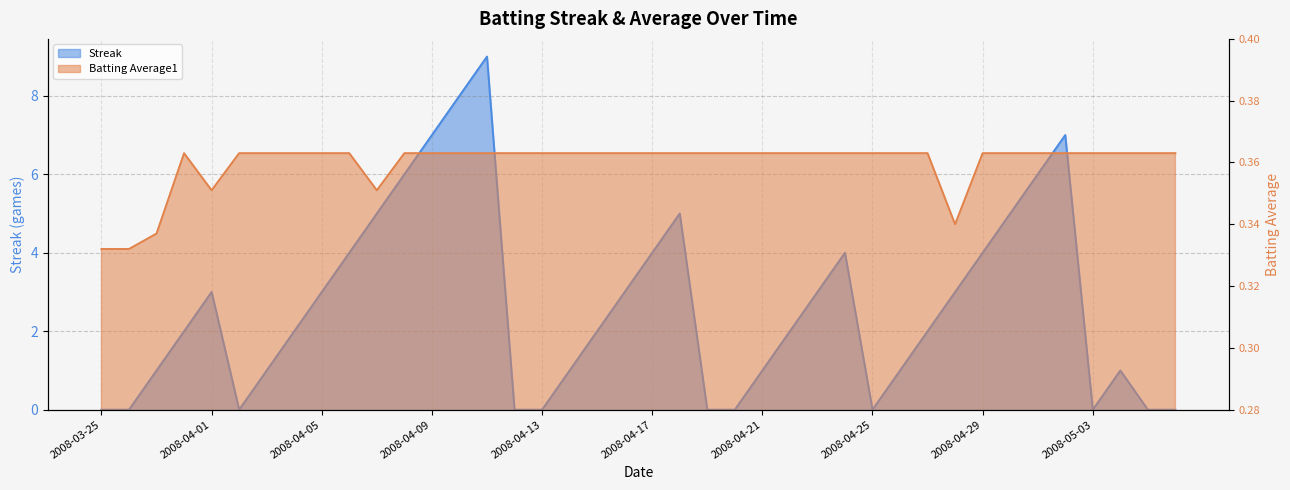

What is the value of the Batting Average1 point at the 11th from the left?

0.4